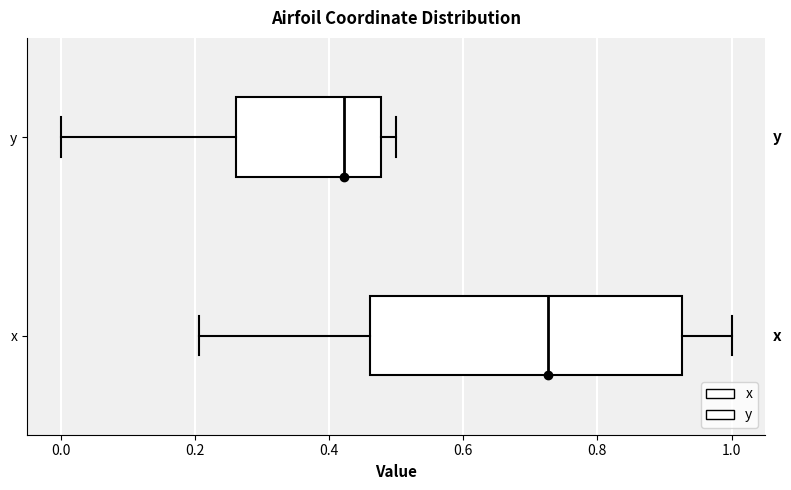

Reading bottom to top, read every box against the x-axis: the position of its median line, the range the box covers, and the ends of its whiskers. The values are not printed on the chart, so give them approximately, as read against the axis.

x: median 0.72, box 0.46 to 0.92, whiskers 0.20 to 1.00
y: median 0.42, box 0.26 to 0.48, whiskers 0.00 to 0.50